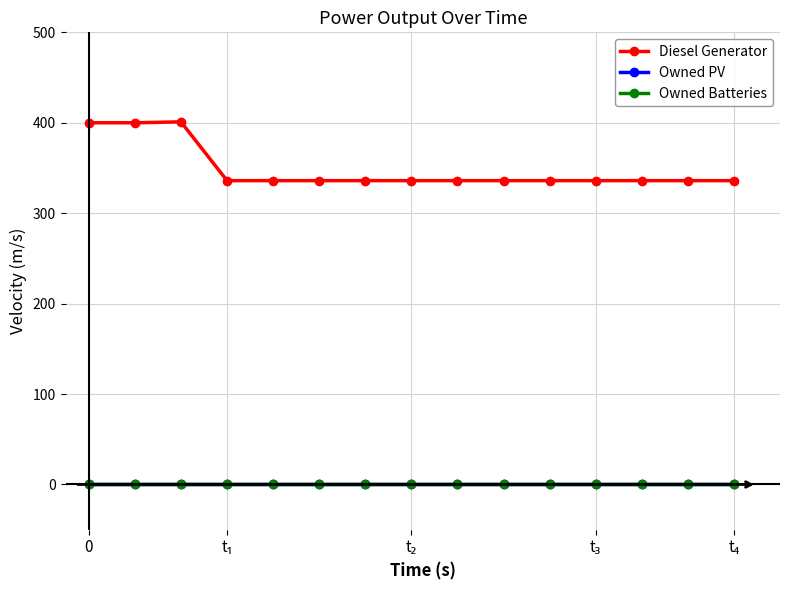

What is the label of the 5th point from the left?

t₄